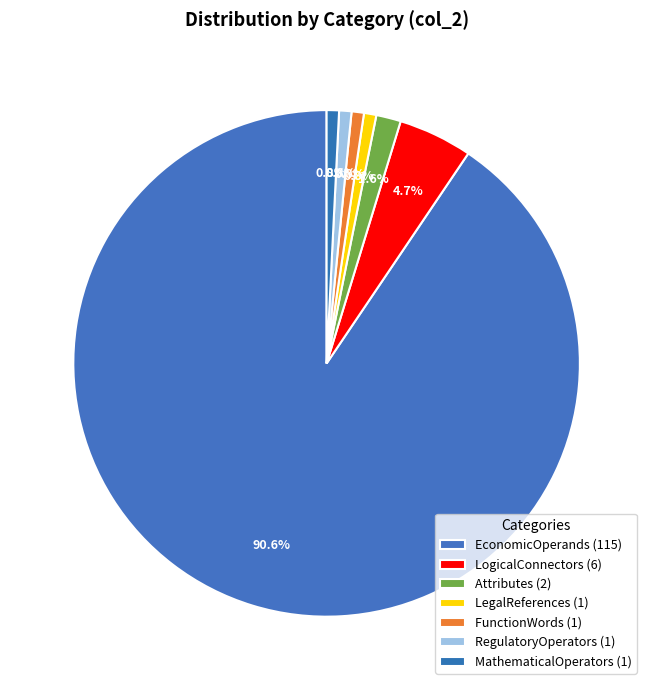

To the nearest percent, what portion does LogicalConnectors represent?

5%